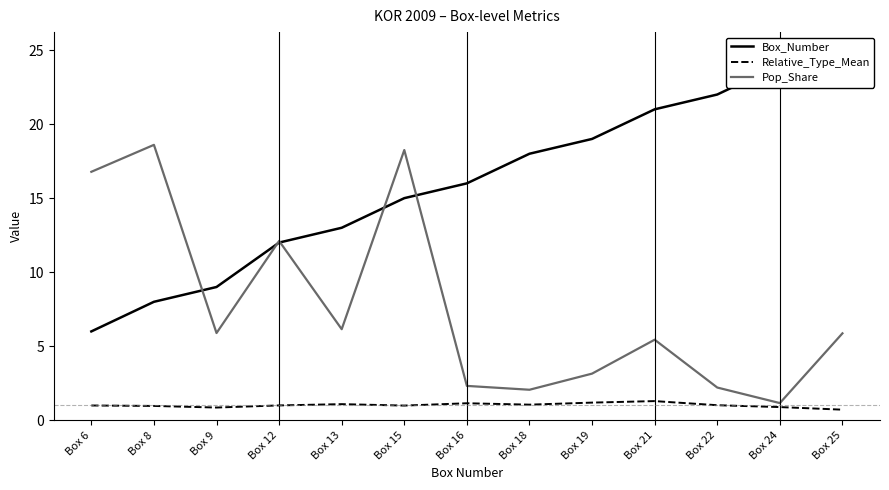

What is the difference between the second highest and minimum values in the Box_Number series?

18.0